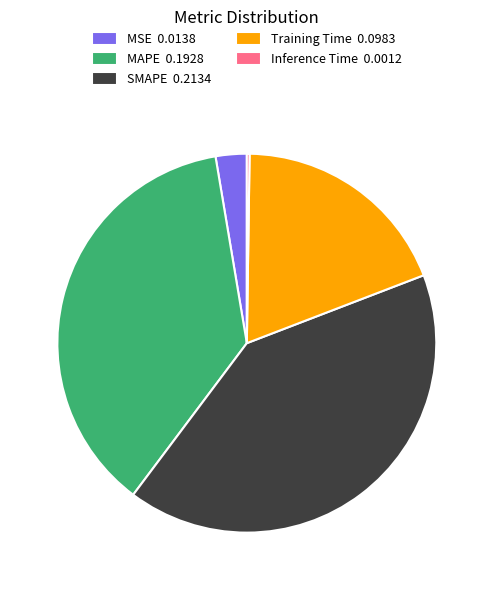

Which has a higher value, MAPE 0.1928 or Training Time 0.0983?

MAPE 0.1928